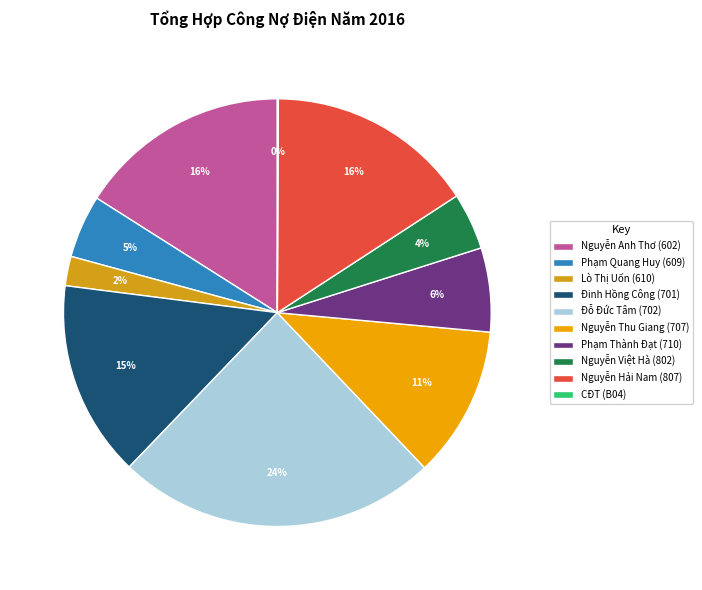

The Nguyễn Anh Thơ (602) slice represents 23% of the pie. True or false?

False